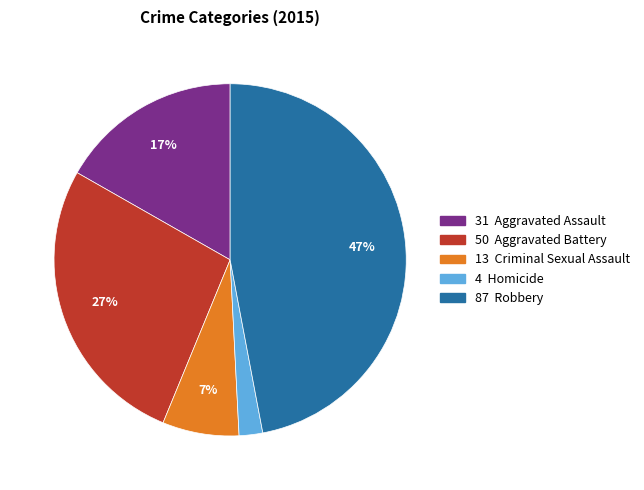

How many slices are in this pie chart?

5